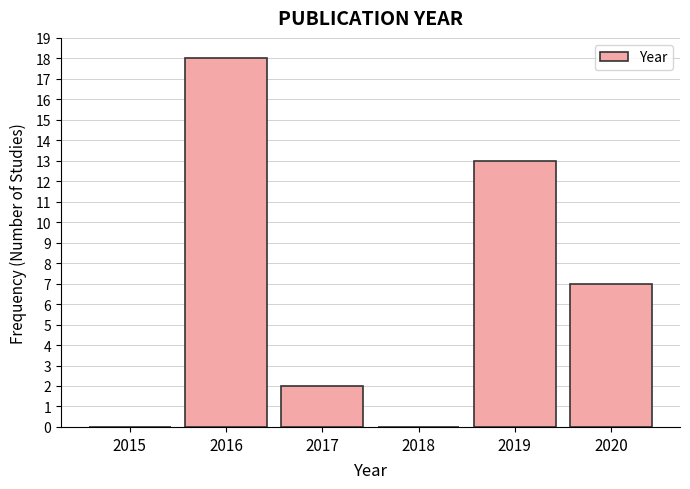

Reading left to right, extract all data points from this chart.

2015=0	2016=18	2017=2	2018=0	2019=13	2020=7